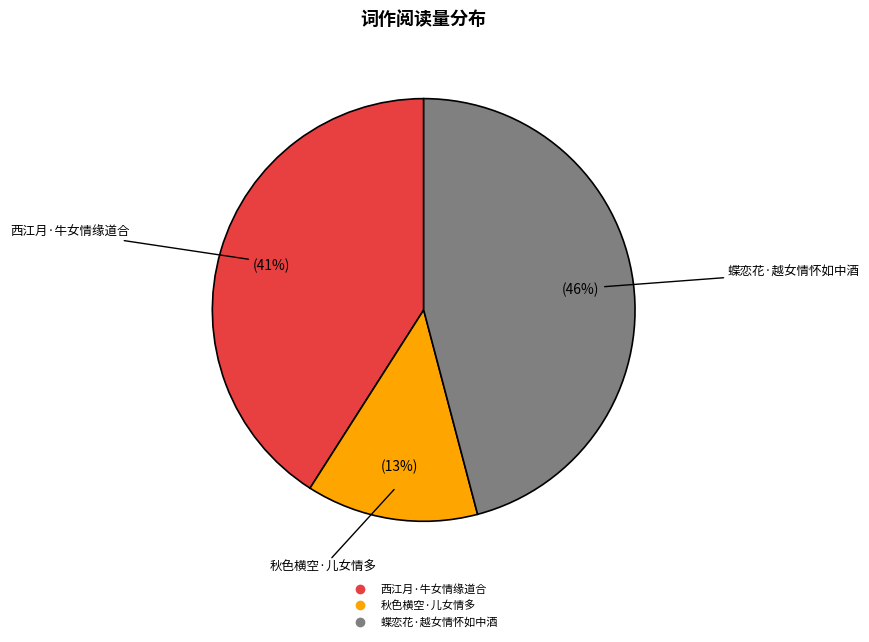

Is the sum of 蝶恋花·越女情怀如中酒 and 西江月·牛女情缘道合 greater than half?

Yes